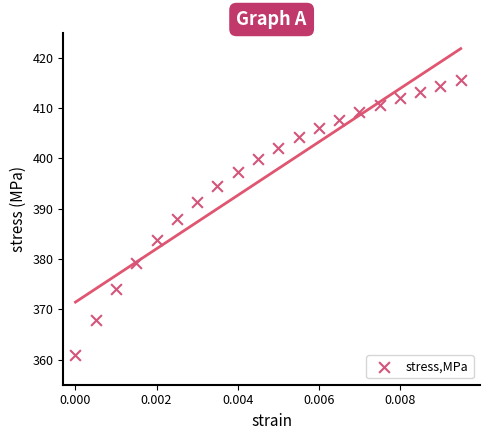

List the coordinates of all points as (X, Y) pairs, reading left to right.

(0.0, 361.0)  (0.0, 367.9)  (0.0, 374.0)  (0.0, 379.2)  (0.0, 383.8)  (0.0, 387.8)  (0.0, 391.4)  (0.0, 394.6)  (0.0, 397.4)  (0.0, 399.9)  (0.0, 402.1)  (0.0, 404.1)  (0.0, 406.0)  (0.0, 407.7)  (0.0, 409.2)  (0.0, 410.7)  (0.0, 412.0)  (0.0, 413.3)  (0.0, 414.4)  (0.0, 415.6)